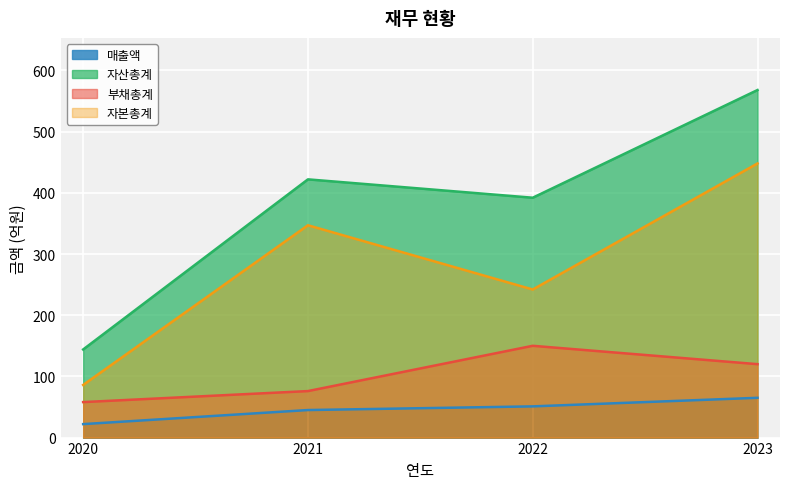

List the series in order of their peak value, highest first.

자산총계, 자본총계, 부채총계, 매출액